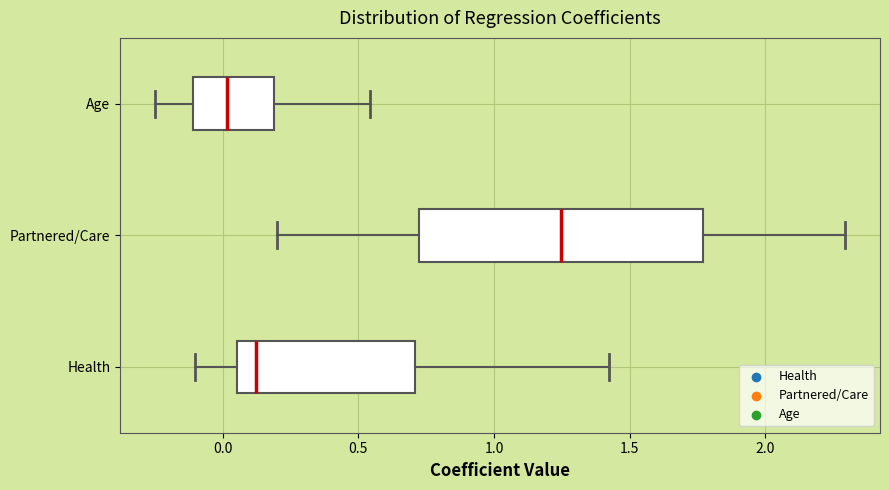

Reading bottom to top, read every box against the x-axis: the position of its median line, the range the box covers, and the ends of its whiskers. The values are not printed on the chart, so give them approximately, as read against the axis.

Health: median 0.10, box 0.05 to 0.70, whiskers -0.10 to 1.40
Partnered/Care: median 1.25, box 0.70 to 1.75, whiskers 0.20 to 2.30
Age: median 0.00, box -0.10 to 0.20, whiskers -0.25 to 0.55